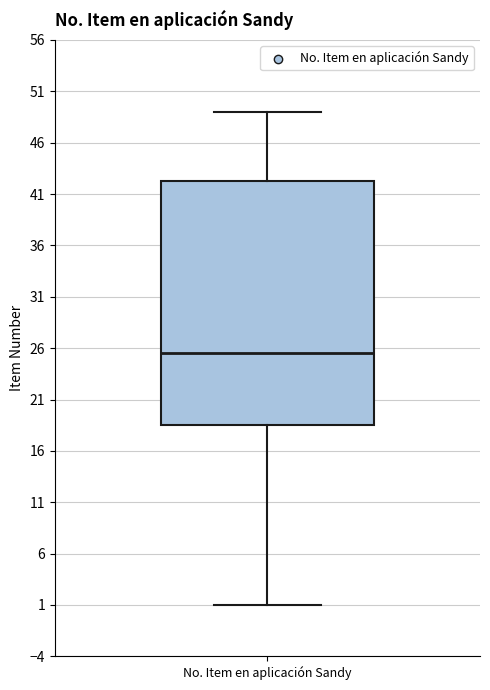

Read this box plot against the y-axis: the position of the median line, the range covered by the box, and the ends of both whiskers. The values are not printed on the chart, so give them approximately, as read against the axis.

median 25.5, box 18.5 to 42.5, whiskers 1.0 to 49.0